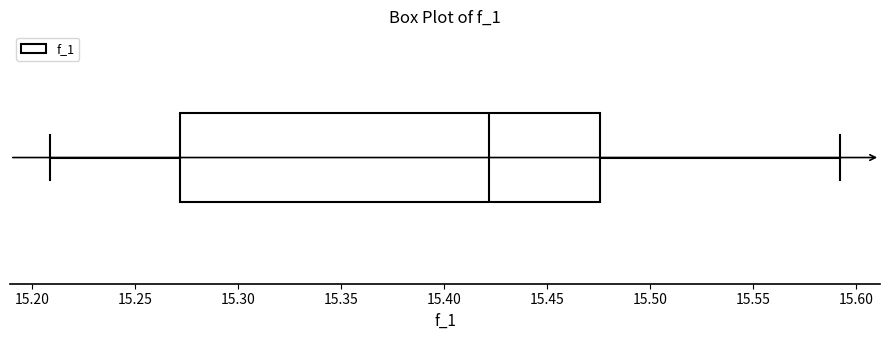

Where does the left whisker of the box end on the x-axis? The values are not printed on the chart, so give them approximately, as read against the axis.

15.210